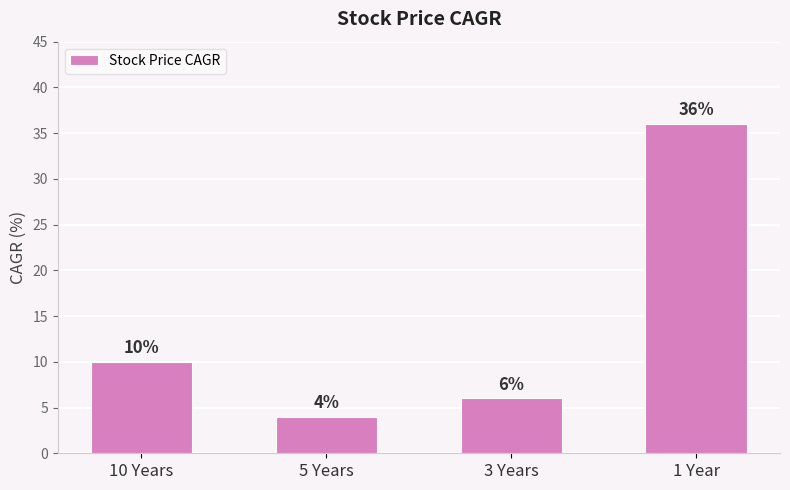

List the labels in order of value, largest first.

1 Year, 10 Years, 3 Years, 5 Years